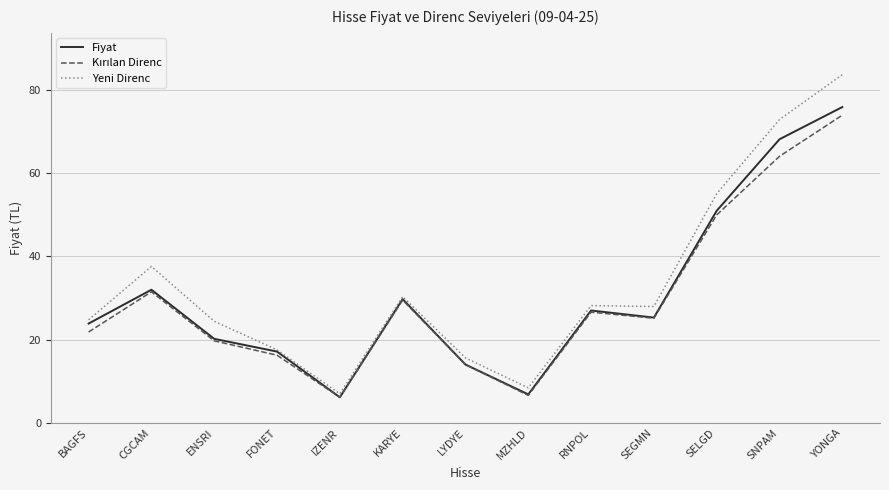

What position from the left is SNPAM?

12